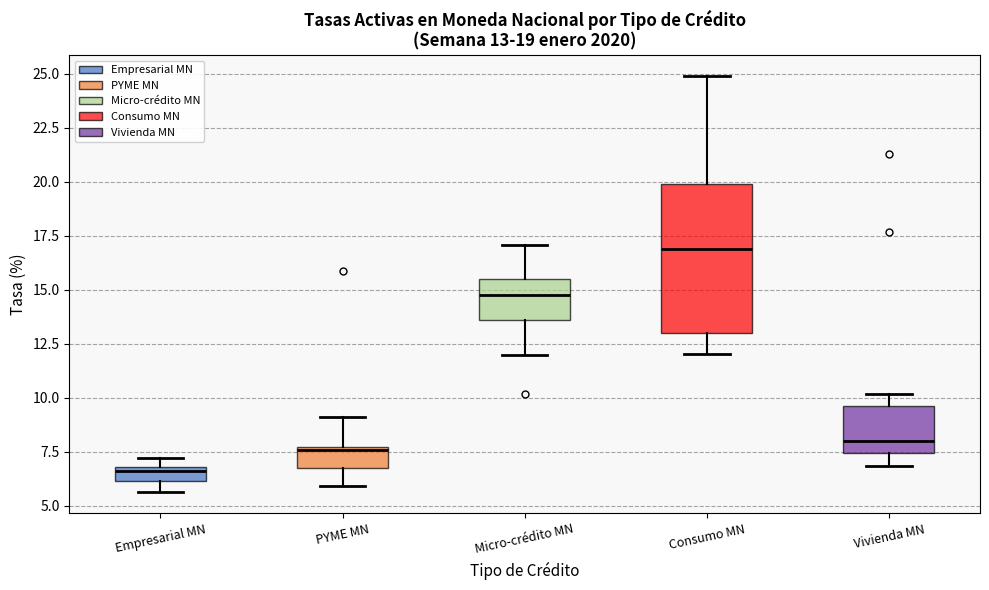

Which box's median line is the highest?

Consumo MN